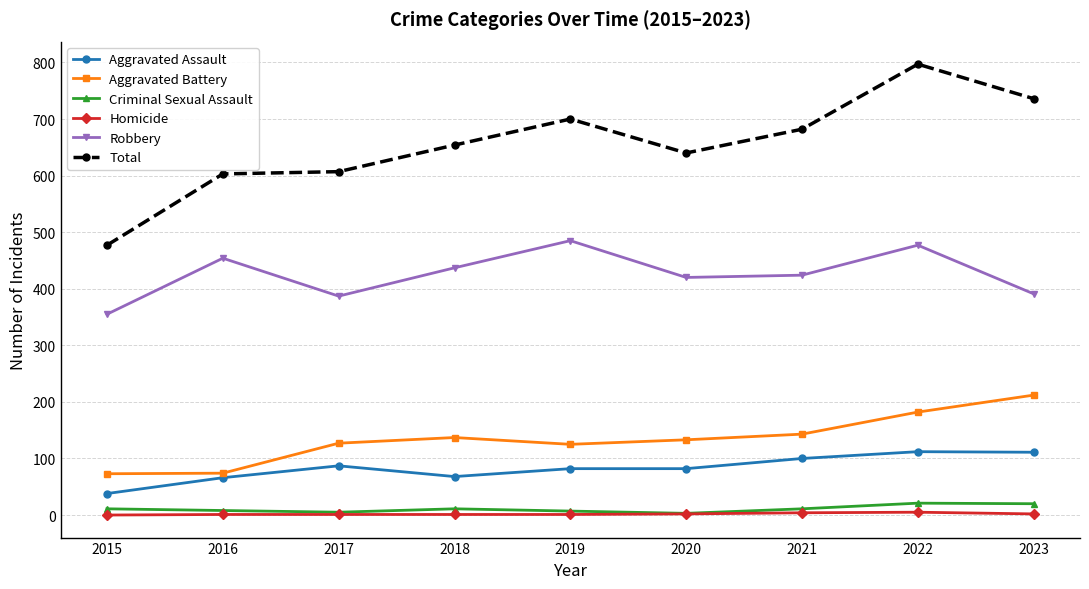

True or false: Aggravated Battery and Robbery intersect in this chart.

False